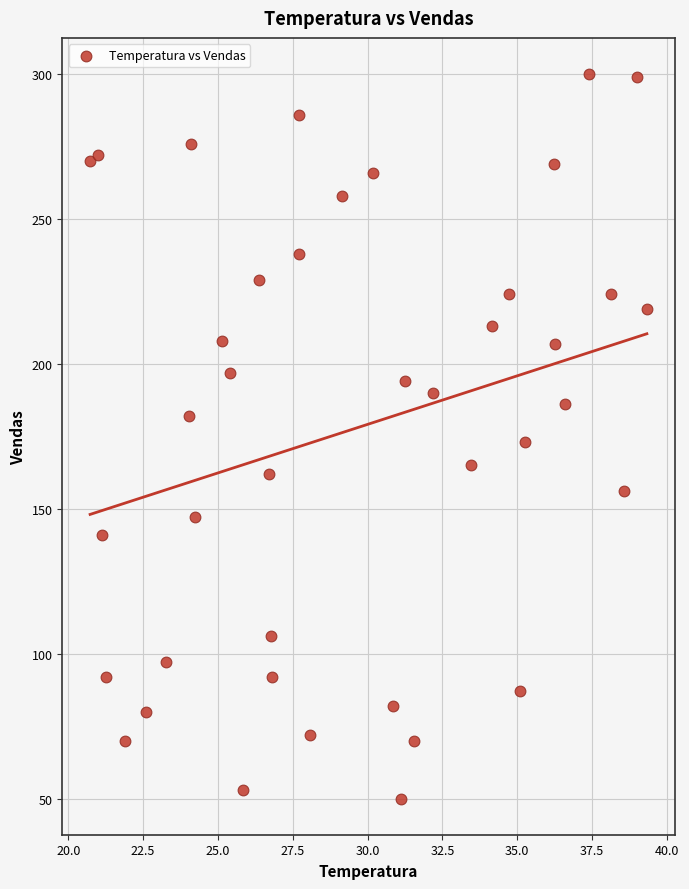

What is the range of Y values (max minus min)?

250